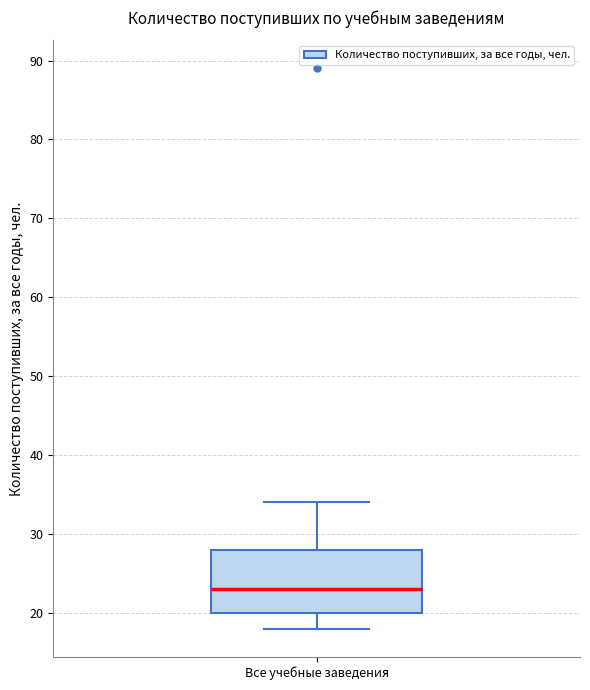

Read this box plot against the y-axis: the position of the median line, the range covered by the box, and the ends of both whiskers. The values are not printed on the chart, so give them approximately, as read against the axis.

median 23, box 20 to 28, whiskers 18 to 34